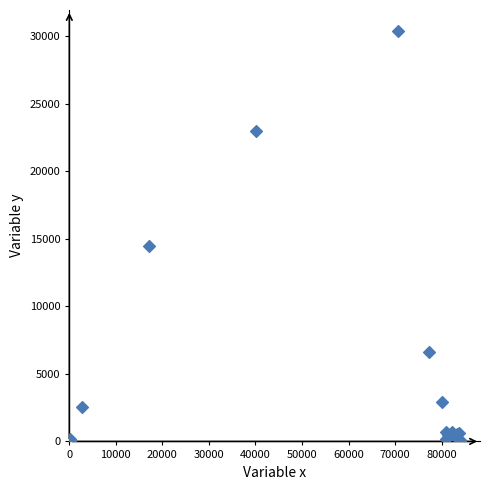

What Y value in the scatter plot is closest to 15206?

14436